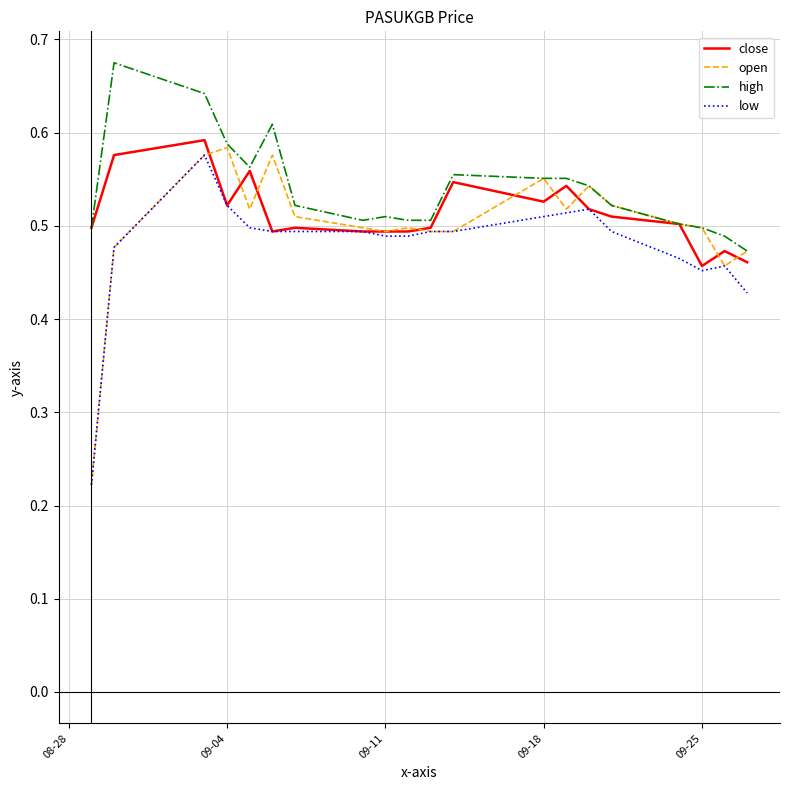

List the series in order of their overall mean, highest first.

high, close, open, low